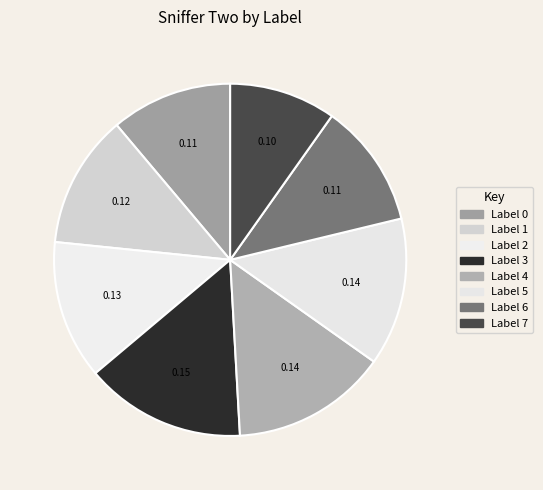

Count the number of slices in the pie.

8